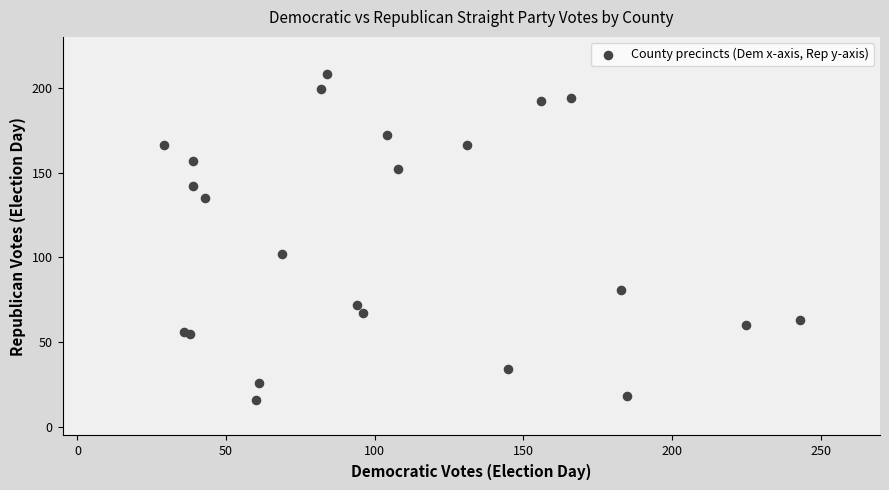

What Y value in the scatter plot is closest to 112?

102